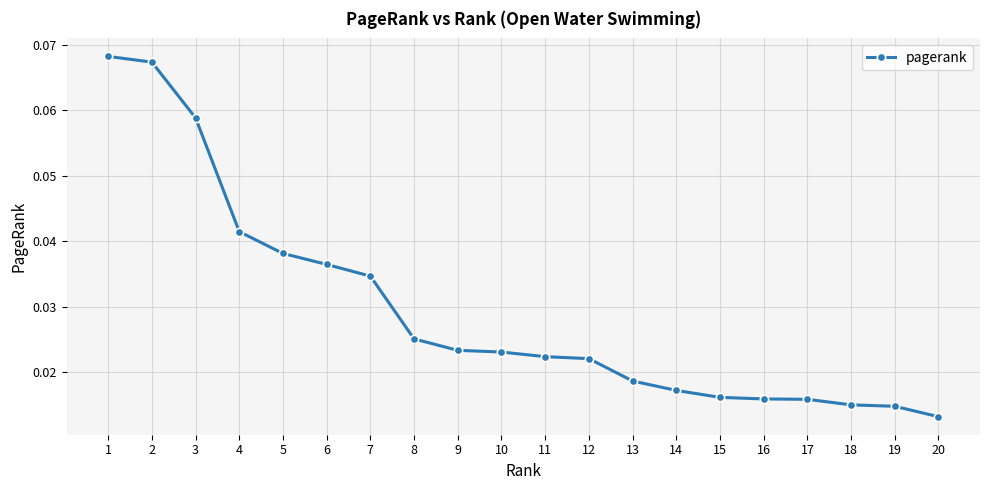

What is the sum of all values?

0.6